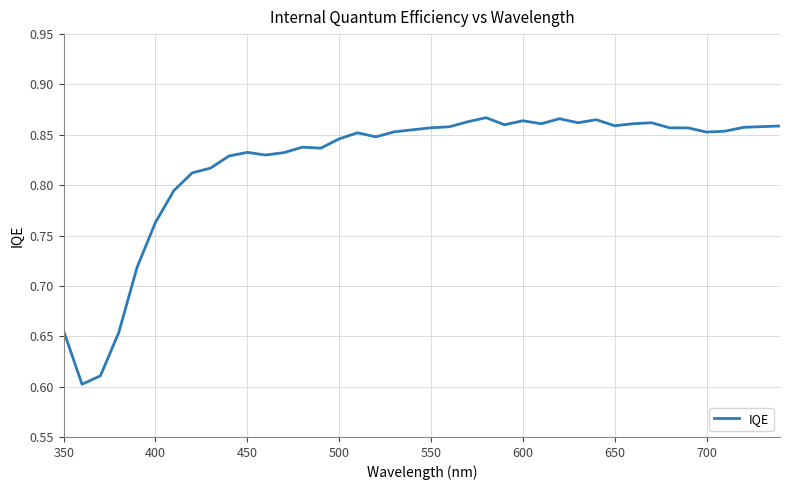

How many interior local peaks (higher than both neighbors) does the data have?

8